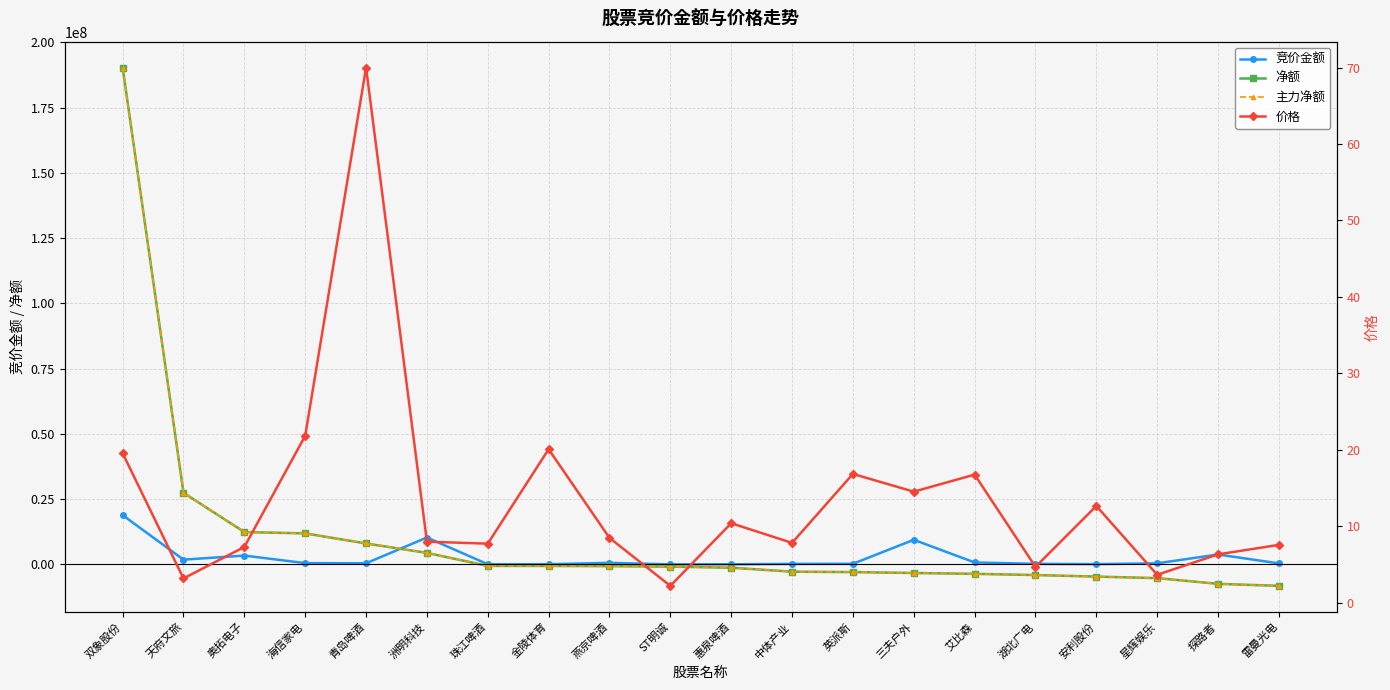

Is the value of 竞价金额 at ST明诚 greater than the value of 价格 at 三夫户外?

Yes